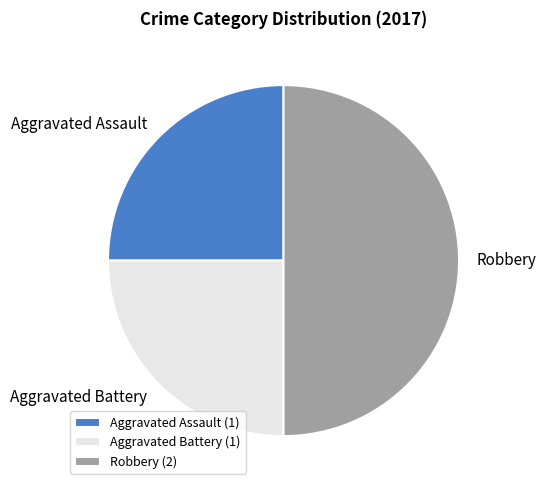

The Aggravated Battery slice represents 33% of the pie. True or false?

False